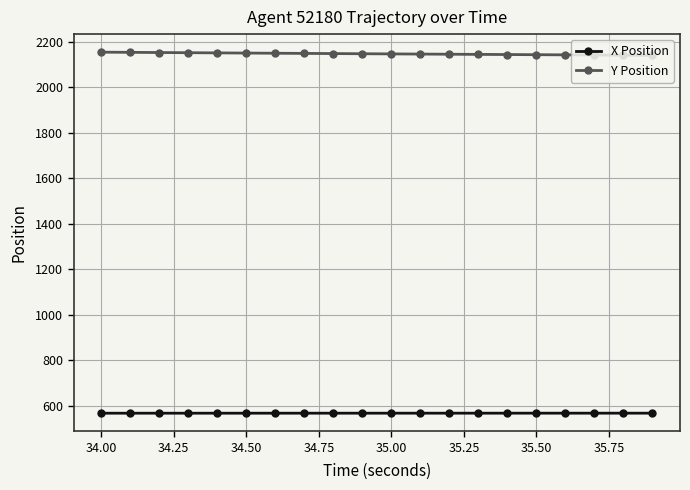

What is the highest value of the X Position series?

567.4